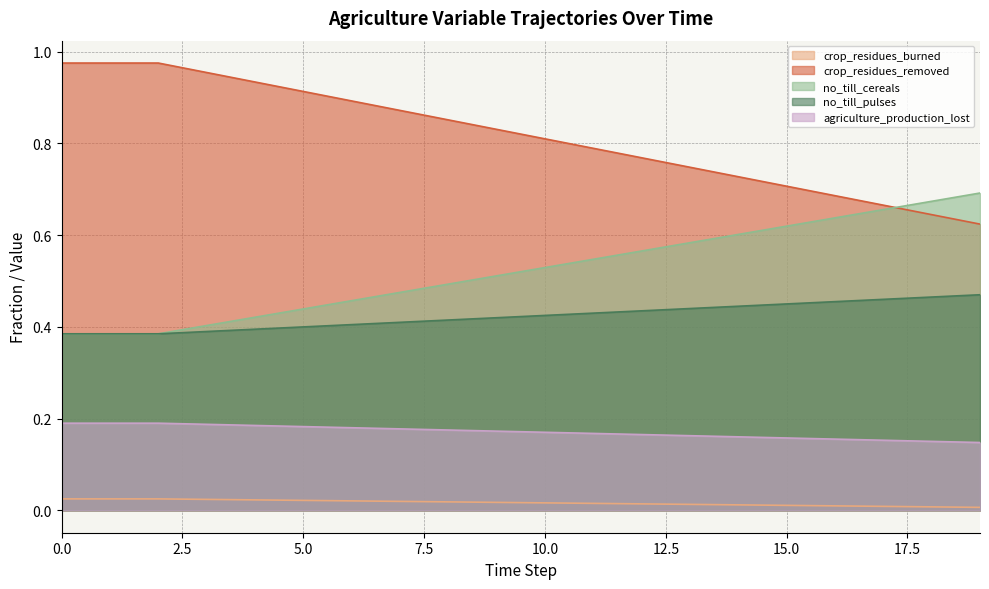

At how many categories does at least one series exceed 0?

20